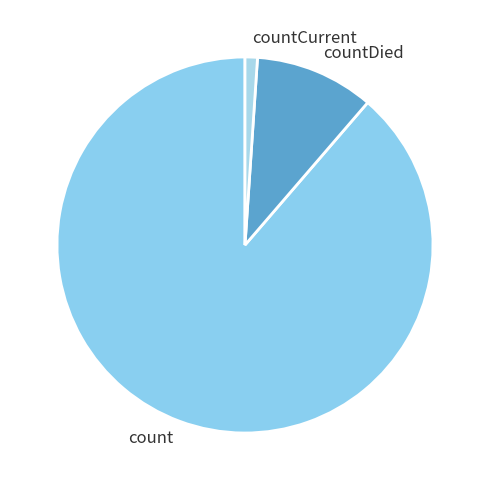

Approximately how many times larger is the value at countDied compared to countCurrent?

9.6